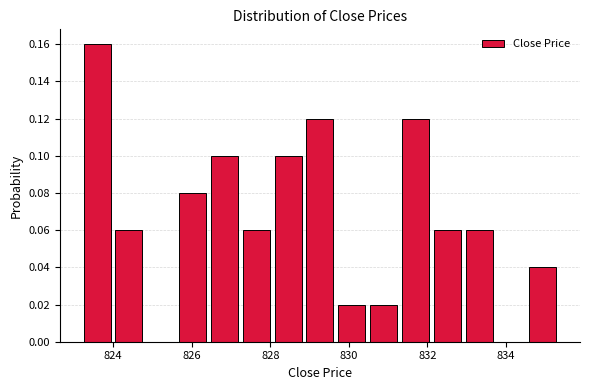

Reading left to right, list every bar in this chart as the range it spans on the x-axis followed by its height. Neither the bar edges nor the heights are printed on the chart, so give them approximately, as read against the axes.

823.2 to 824.0: 0.16
824.0 to 824.8: 0.06
824.8 to 825.6: 0
825.6 to 826.4: 0.08
826.4 to 827.4: 0.10
827.4 to 828.2: 0.06
828.2 to 829.0: 0.10
829.0 to 829.8: 0.12
829.8 to 830.6: 0.02
830.6 to 831.4: 0.02
831.4 to 832.2: 0.12
832.2 to 833.0: 0.06
833.0 to 833.8: 0.06
833.8 to 834.6: 0
834.6 to 835.4: 0.04